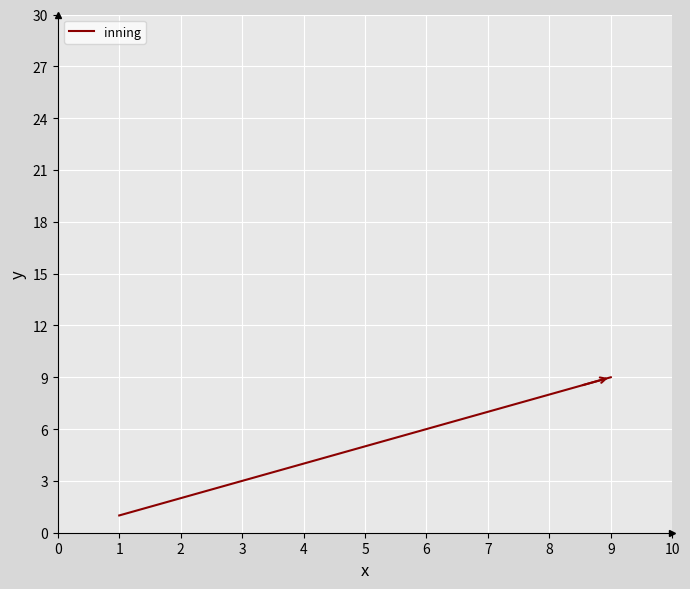

What is the average value?

5